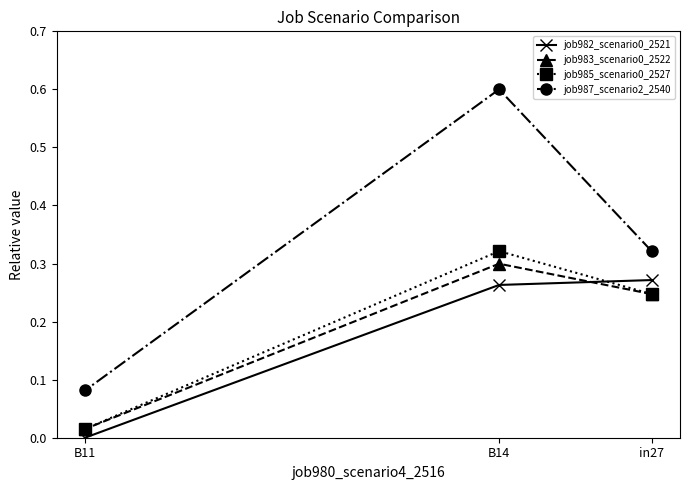

What is the difference between the highest and lowest values at in27?

0.1